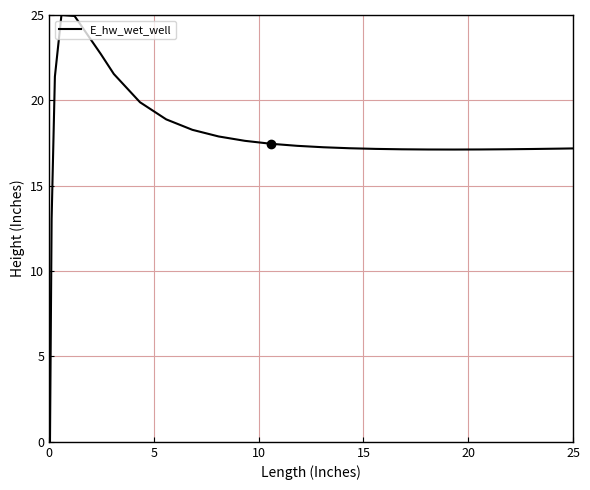

What is the maximum value shown in the chart?

25.0